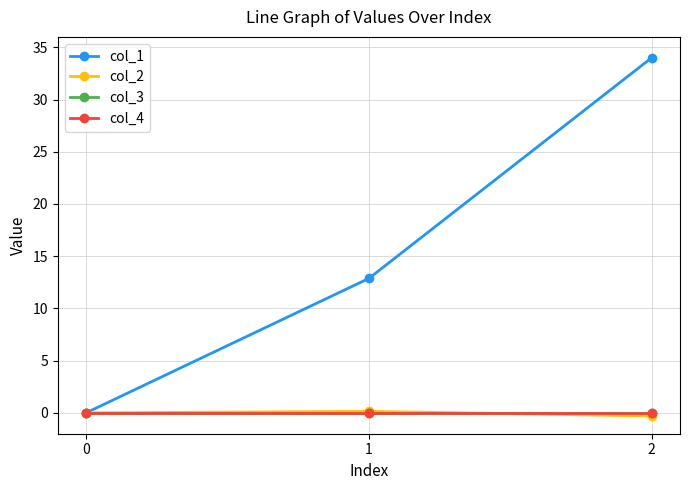

Rank the categories by col_3 value from highest to lowest.

0, 1, 2